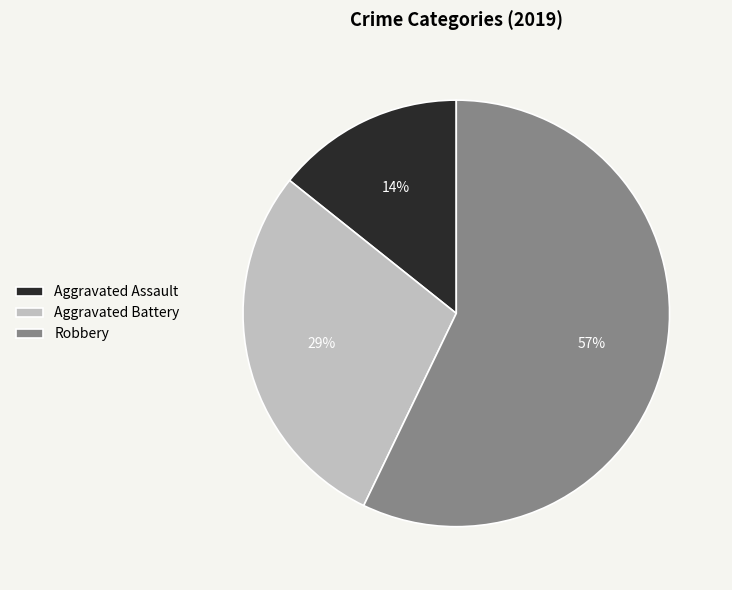

Count the number of slices in the pie.

3